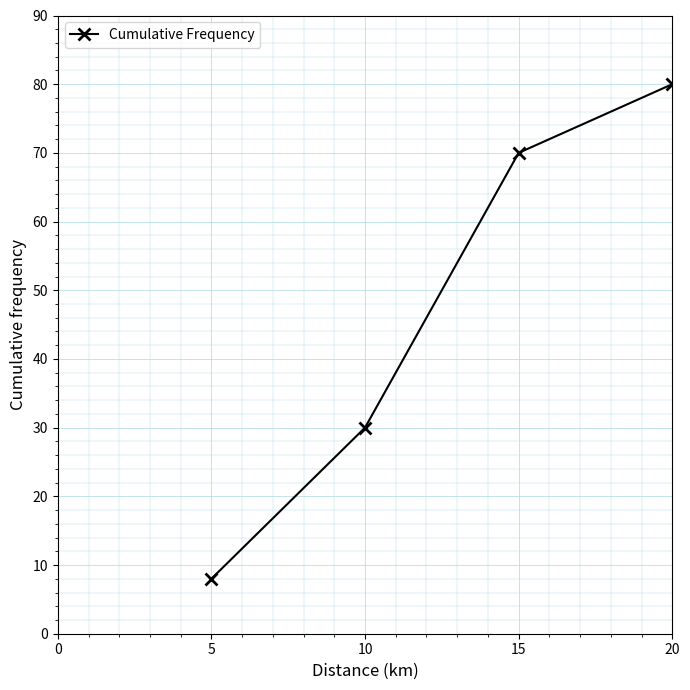

List the labels in order of value, largest first.

20, 15, 10, 5